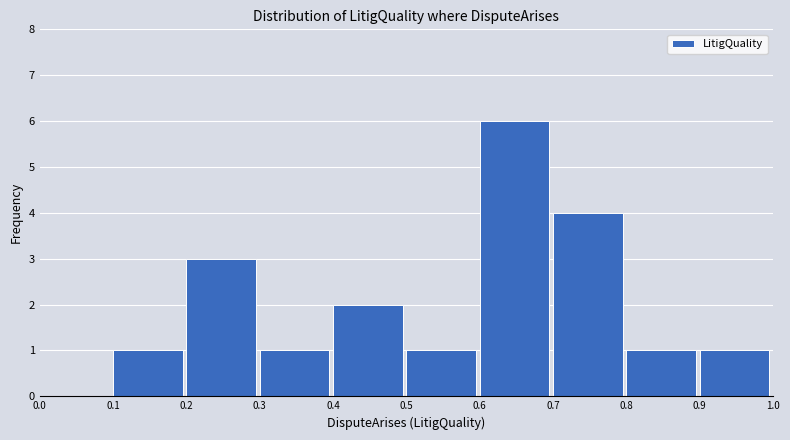

Which range on the x-axis has the tallest bar?

0.6 to 0.7